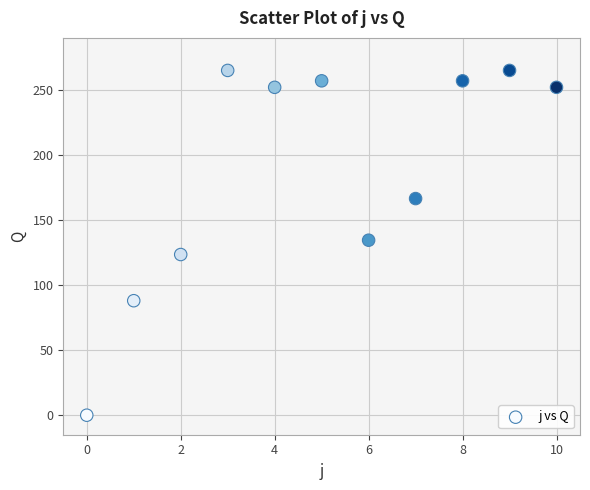

What is the average Y value?

187.3